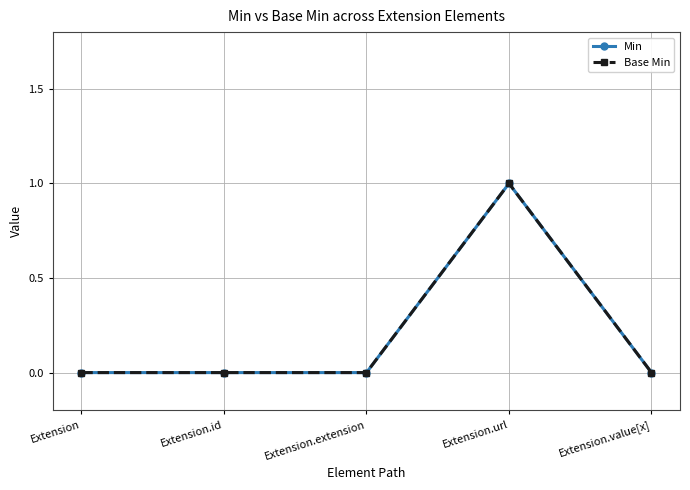

At which label is Base Min closest to 0?

Extension